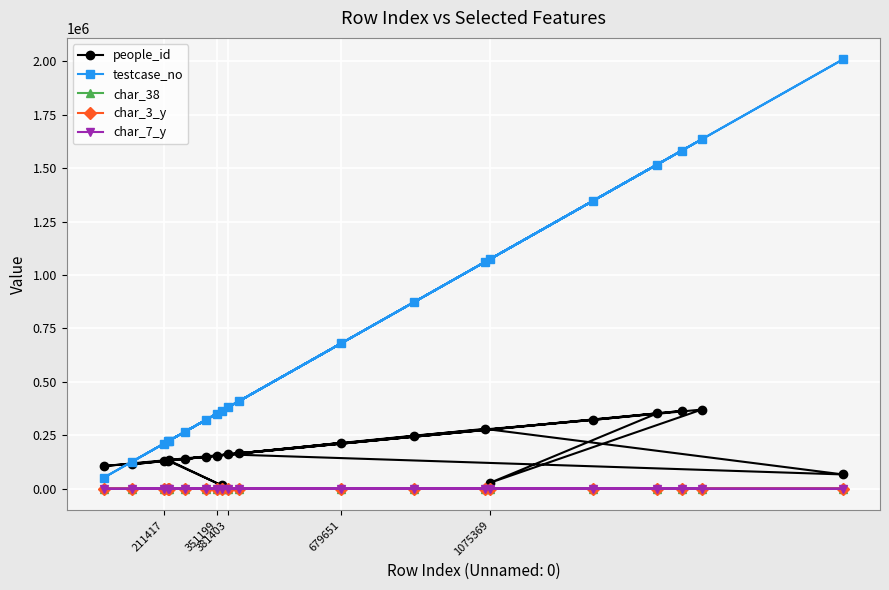

Rank the series by their maximum value, from highest to lowest.

testcase_no, people_id, char_3_y, char_7_y, char_38